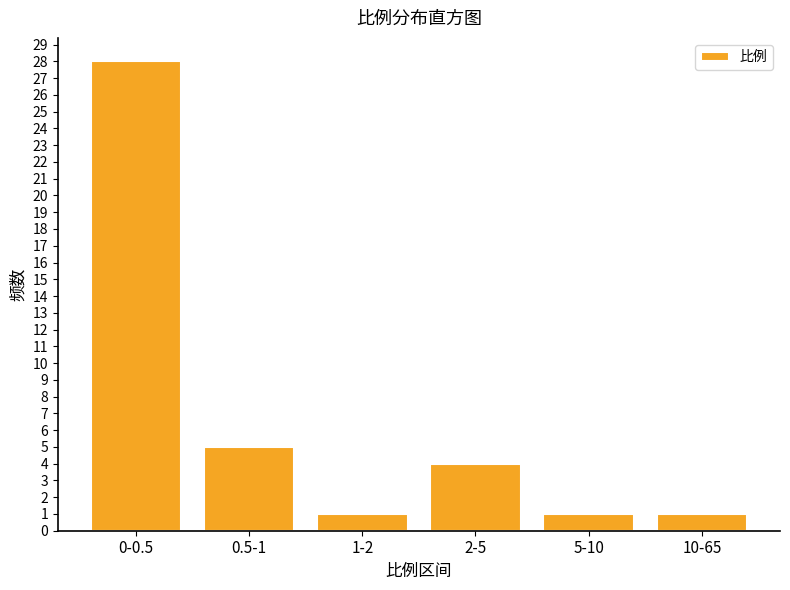

Reading left to right, extract all data points from this chart.

0-0.5=28	0.5-1=5	1-2=1	2-5=4	5-10=1	10-65=1